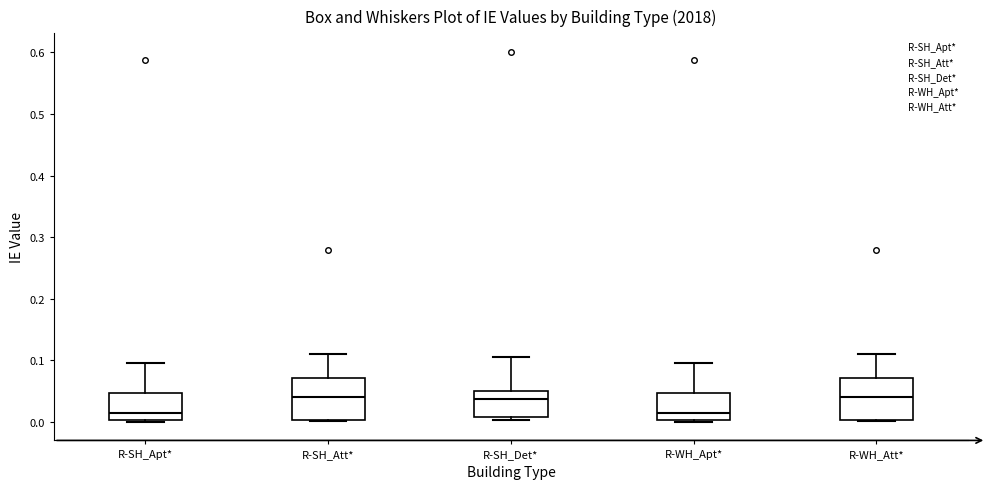

Reading left to right, read every box against the y-axis: the position of its median line, the range the box covers, and the ends of its whiskers. The values are not printed on the chart, so give them approximately, as read against the axis.

R-SH_Apt*: median 0.01, box 0.00 to 0.05, whiskers 0.00 to 0.10
R-SH_Att*: median 0.04, box 0.00 to 0.07, whiskers 0.00 to 0.11
R-SH_Det*: median 0.04, box 0.01 to 0.05, whiskers 0.00 to 0.11
R-WH_Apt*: median 0.01, box 0.00 to 0.05, whiskers 0.00 (just below the box's lower edge) to 0.10
R-WH_Att*: median 0.04, box 0.00 to 0.07, whiskers 0.00 to 0.11